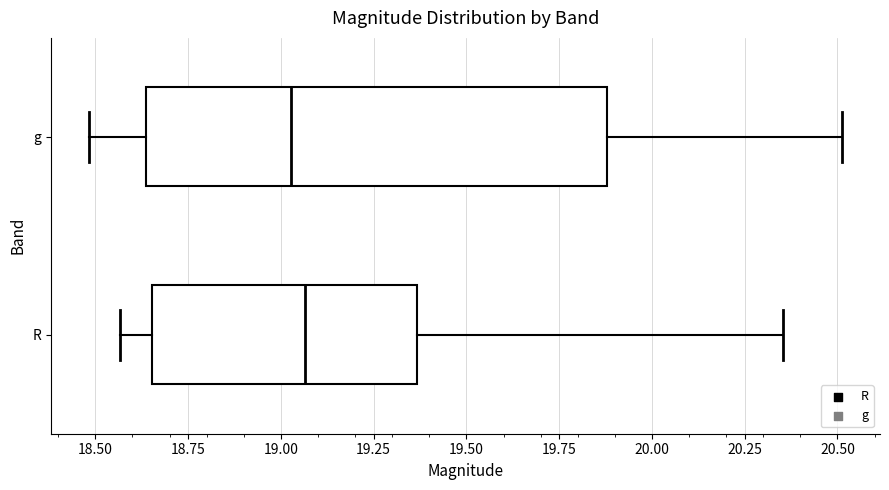

Where is the right edge of the box for g on the x-axis? The values are not printed on the chart, so give them approximately, as read against the axis.

19.90